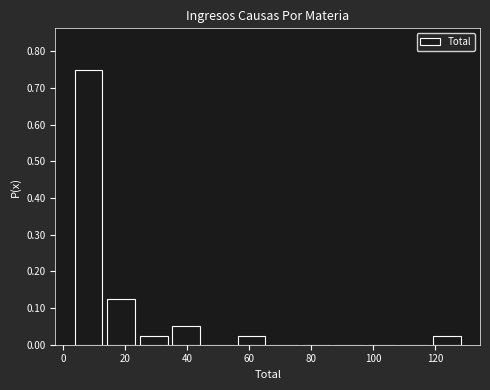

Reading left to right, list every bar in this chart as the range it spans on the x-axis followed by its height. Neither the bar edges nor the heights are printed on the chart, so give them approximately, as read against the axes.

3.0 to 13.5: 0.75
13.5 to 24.0: 0.13
24.0 to 34.5: 0.03
34.5 to 45.0: 0.05
45.0 to 55.5: 0
55.5 to 66.0: 0.03
66.0 to 76.5: 0
76.5 to 87.0: 0
87.0 to 97.5: 0
97.5 to 108.0: 0
108.0 to 118.5: 0
118.5 to 129.0: 0.03